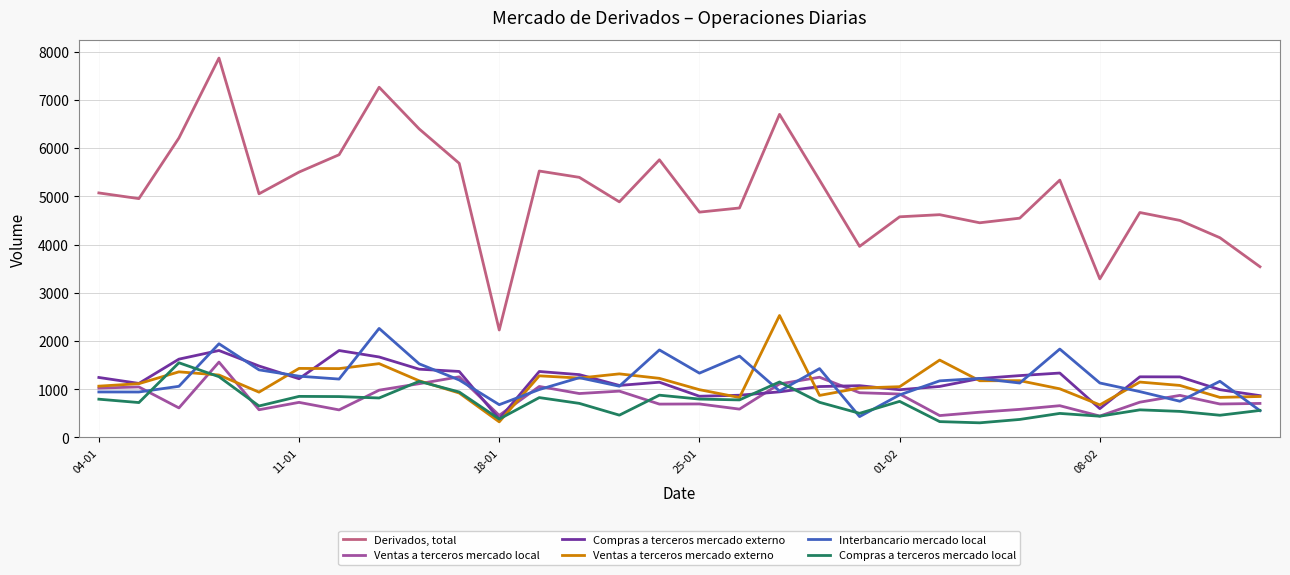

Does the chart display data point markers on the line(s)?

No